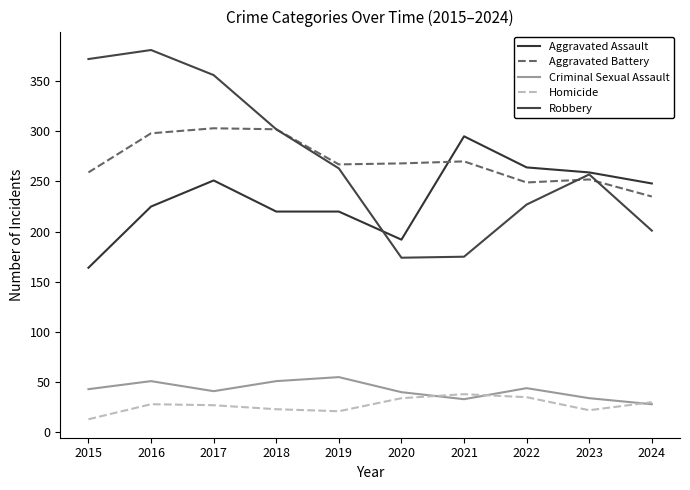

Rank the series by their maximum value, from highest to lowest.

Robbery, Aggravated Battery, Aggravated Assault, Criminal Sexual Assault, Homicide